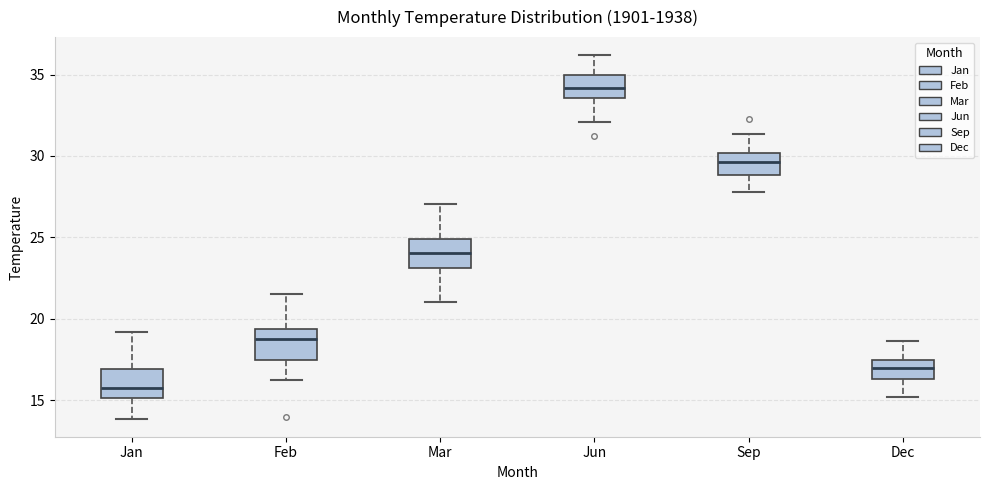

Reading left to right, read every box against the y-axis: the position of its median line, the range the box covers, and the ends of its whiskers. The values are not printed on the chart, so give them approximately, as read against the axis.

Jan: median 16.0, box 15.0 to 17.0, whiskers 14.0 to 19.0
Feb: median 19.0, box 17.5 to 19.5, whiskers 16.0 to 21.5
Mar: median 24.0, box 23.0 to 25.0, whiskers 21.0 to 27.0
Jun: median 34.0, box 33.5 to 35.0, whiskers 32.0 to 36.0
Sep: median 29.5, box 29.0 to 30.0, whiskers 28.0 to 31.5
Dec: median 17.0, box 16.5 to 17.5, whiskers 15.0 to 18.5